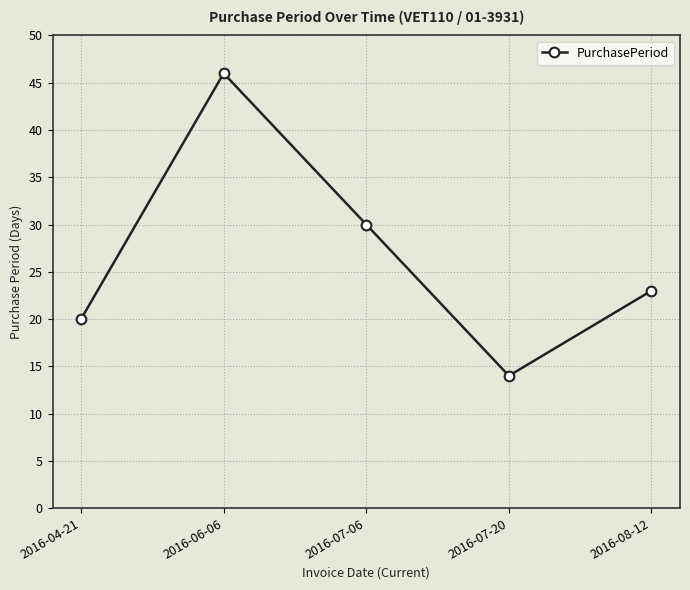

Is it true that the value at 2016-07-06 is 30?

True